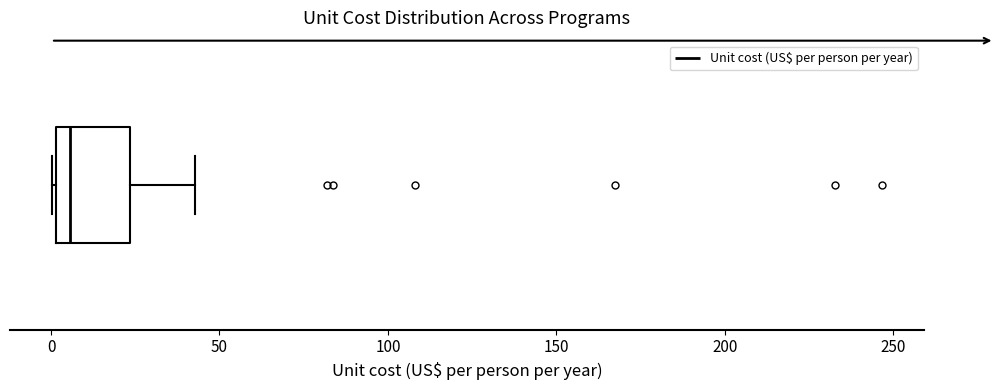

Read this box plot against the x-axis: the position of the median line, the range covered by the box, and the ends of both whiskers. The values are not printed on the chart, so give them approximately, as read against the axis.

median 5, box 0 to 25, whiskers 0 to 45